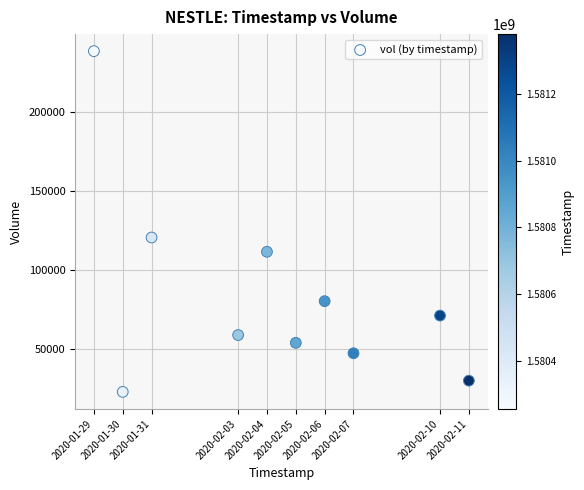

What Y value in the scatter plot is closest to 130600?

120500